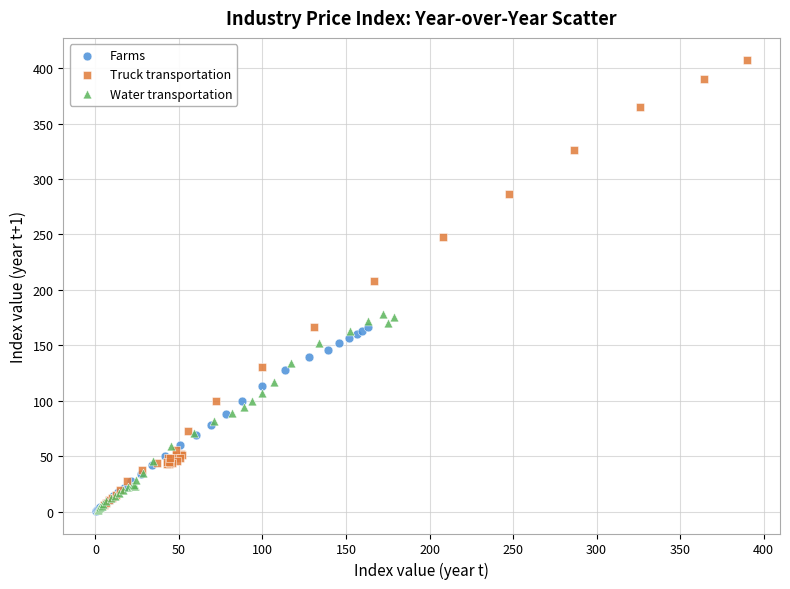

Which series has the largest Y range (max minus min)?

Truck transportation